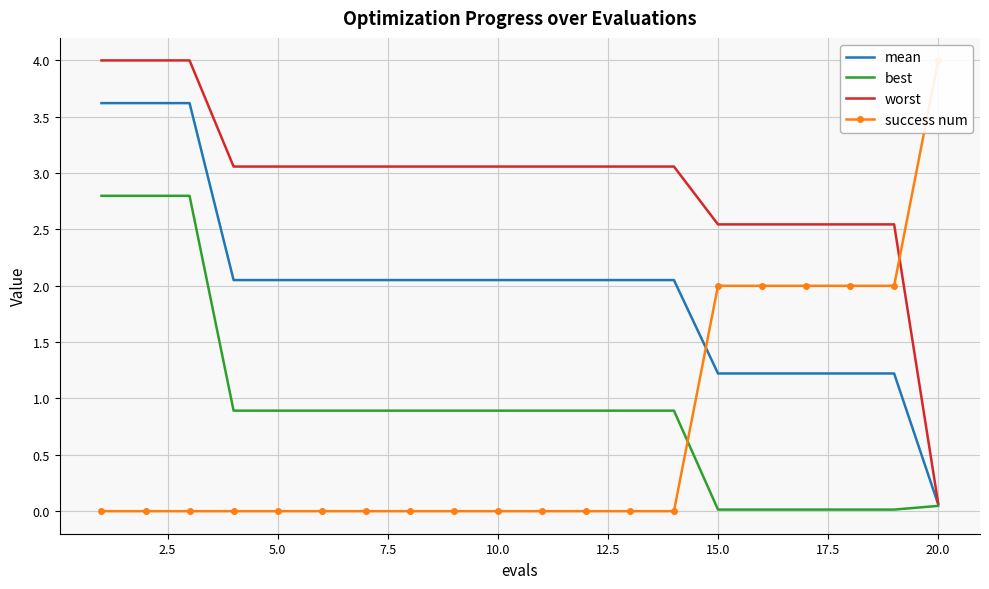

Which series has the widest spread of values?

success num